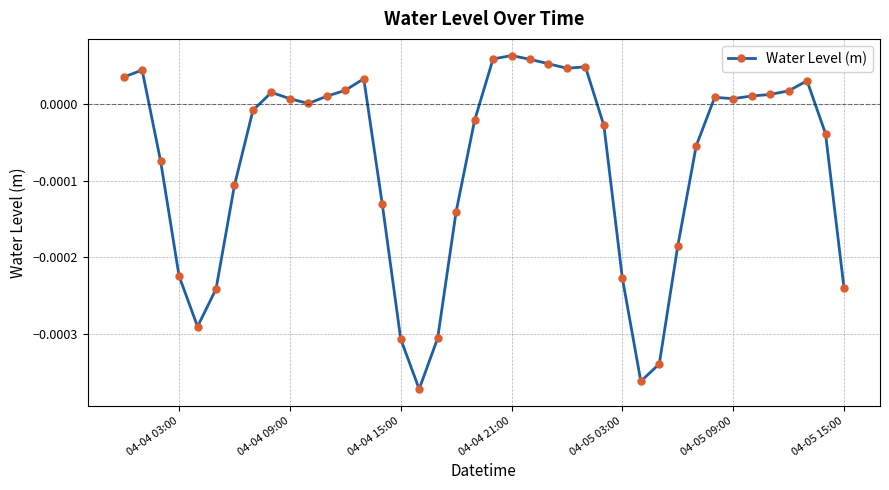

True or false: the data has more than 1 interior local peaks.

True